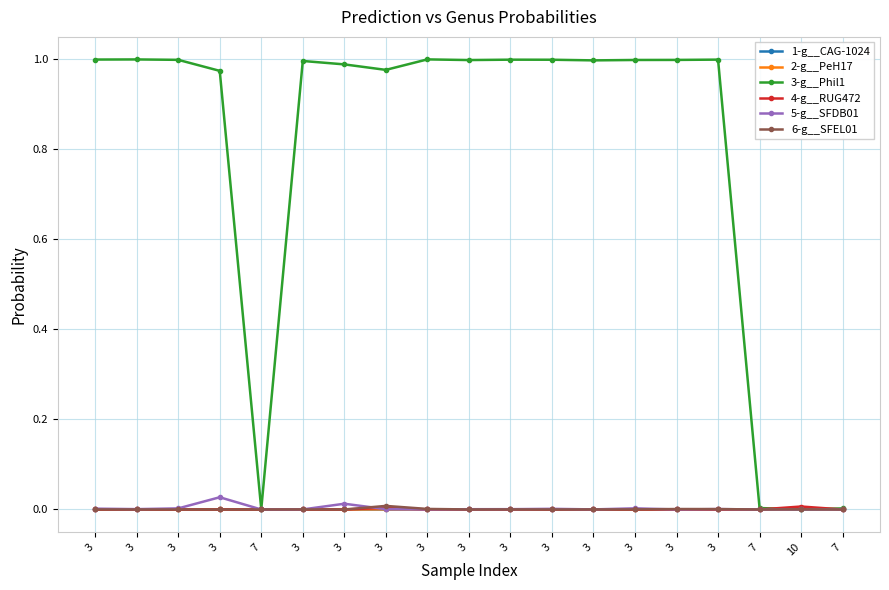

Rank the categories by 6-g__SFEL01 value from lowest to highest.

7, 7, 7, 3, 3, 3, 3, 3, 3, 3, 3, 3, 3, 3, 10, 3, 3, 3, 3